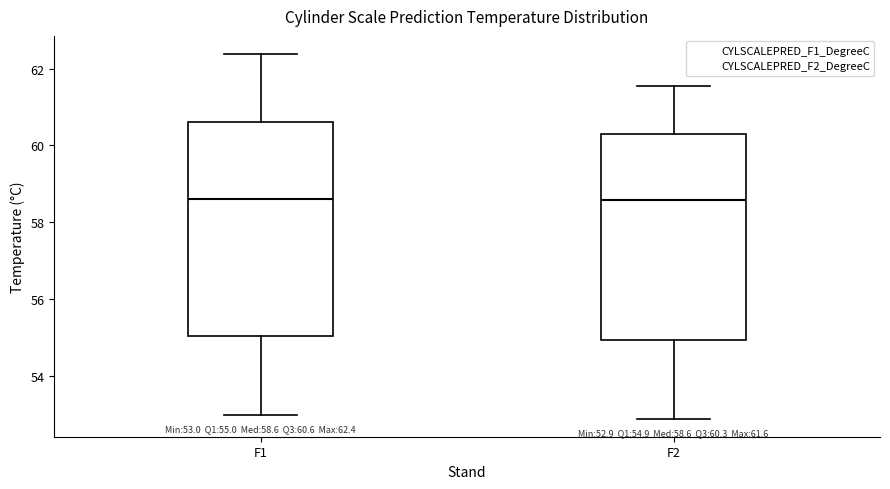

Comparing the boxes themselves (not the whiskers), which one is the tallest?

F1